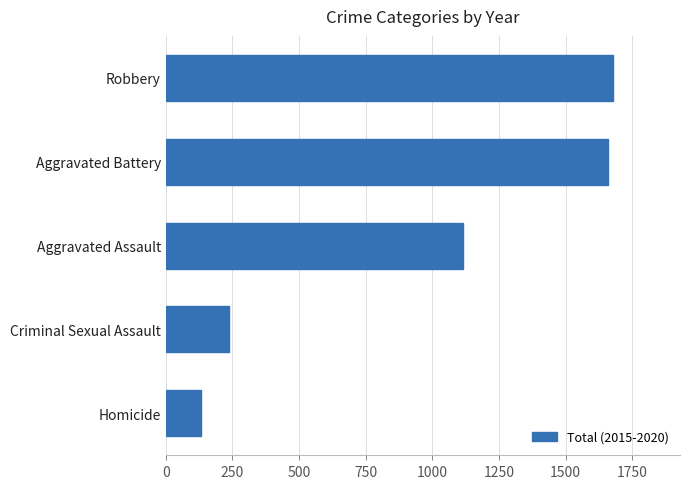

List the labels in order of value, smallest first.

Homicide, Criminal Sexual Assault, Aggravated Assault, Aggravated Battery, Robbery